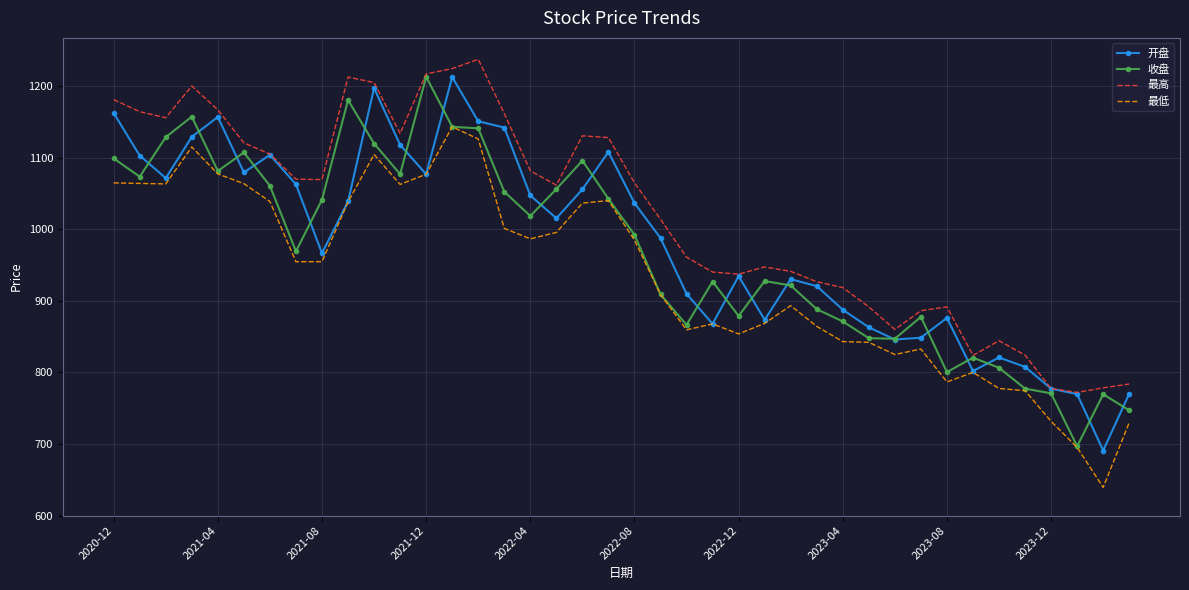

What is the minimum value shown in the chart?

639.4